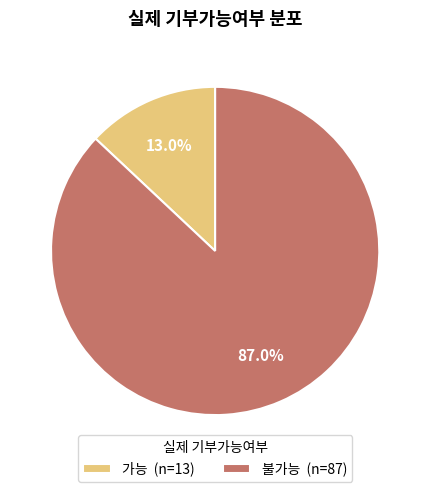

What percentage is the 가능 slice, to the nearest percent?

13%